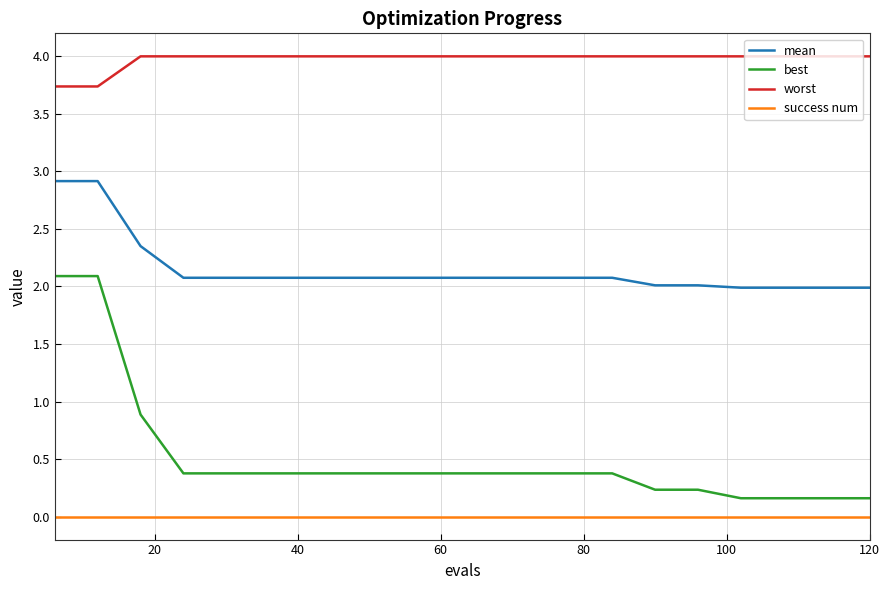

Which series has the widest spread of values?

best